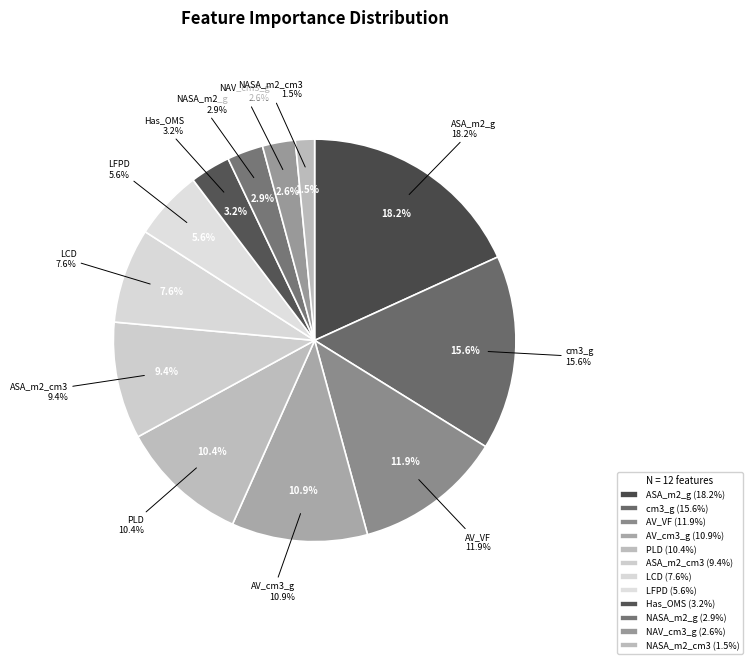

Does any single category account for the majority?

No